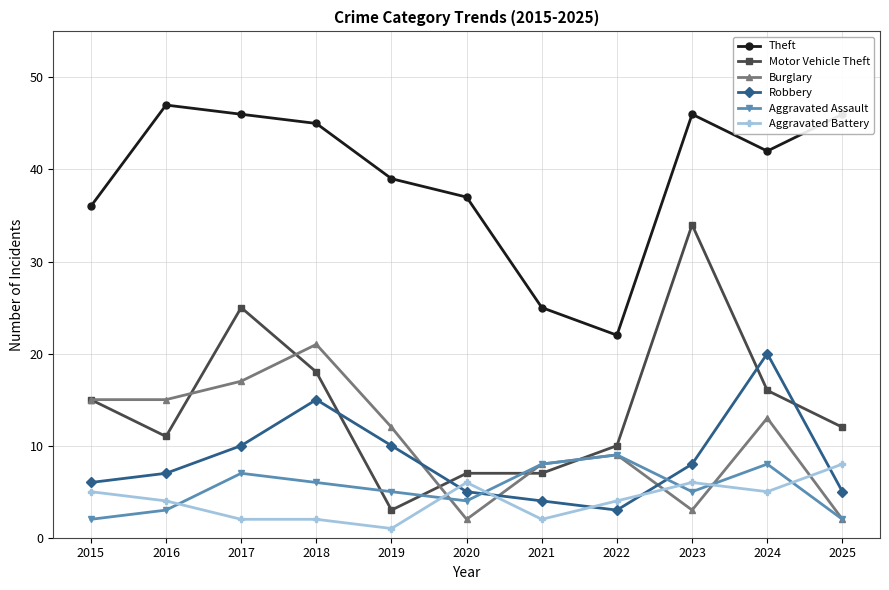

How many data points does each series have?

11